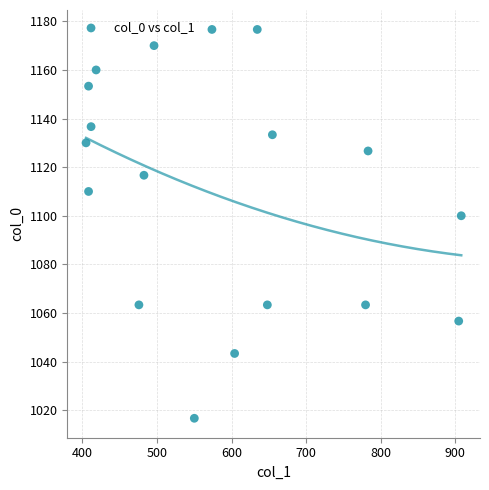

What is the range of Y values (max minus min)?

160.0